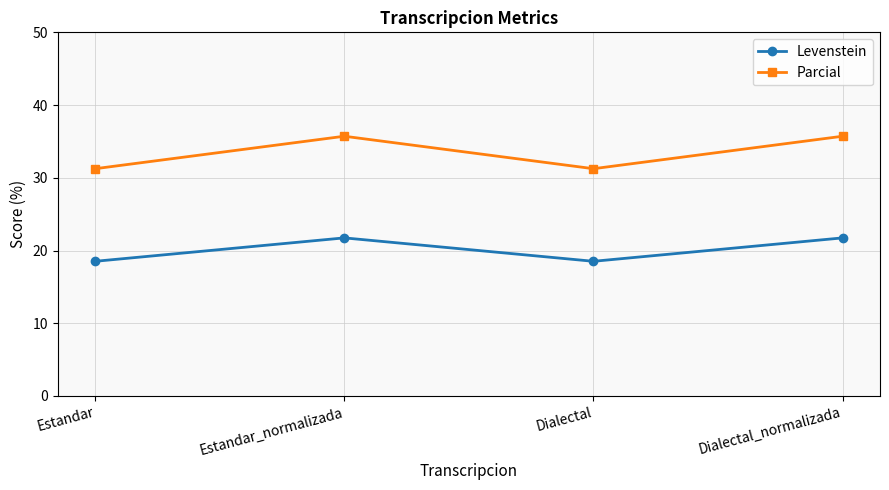

What is the difference between the maximum and minimum values in the Levenstein series?

3.2